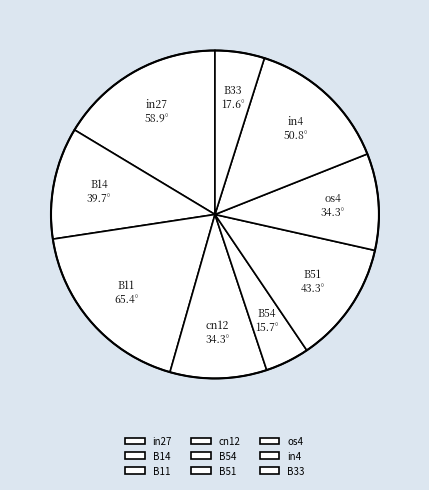

Which category has the biggest portion of the pie?

B11